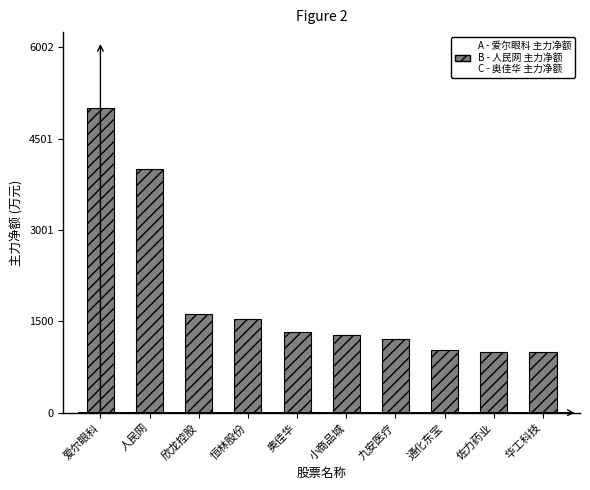

What is the change in value from 小商品城 to 九安医疗?

-54.9